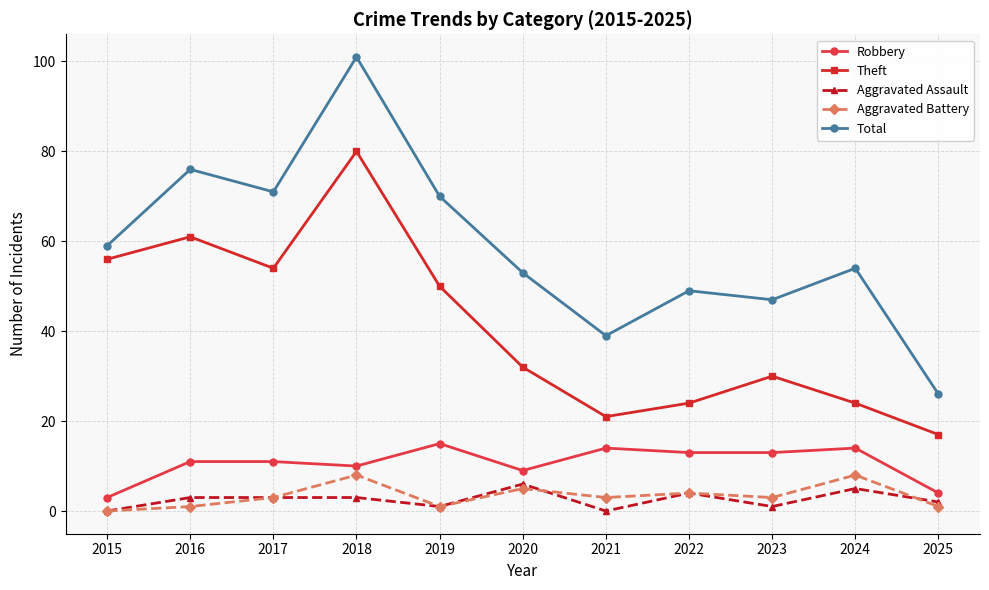

At how many categories does at least one series exceed 6?

11